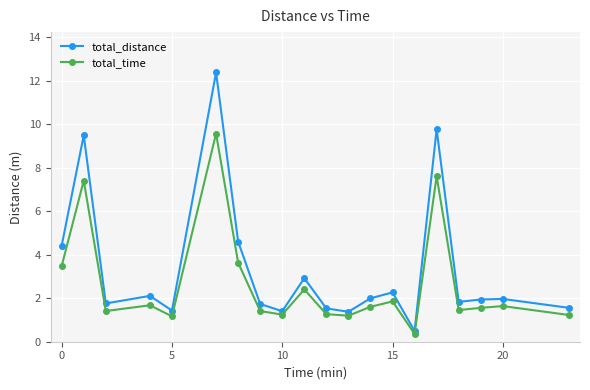

What is the greatest value displayed?

12.4